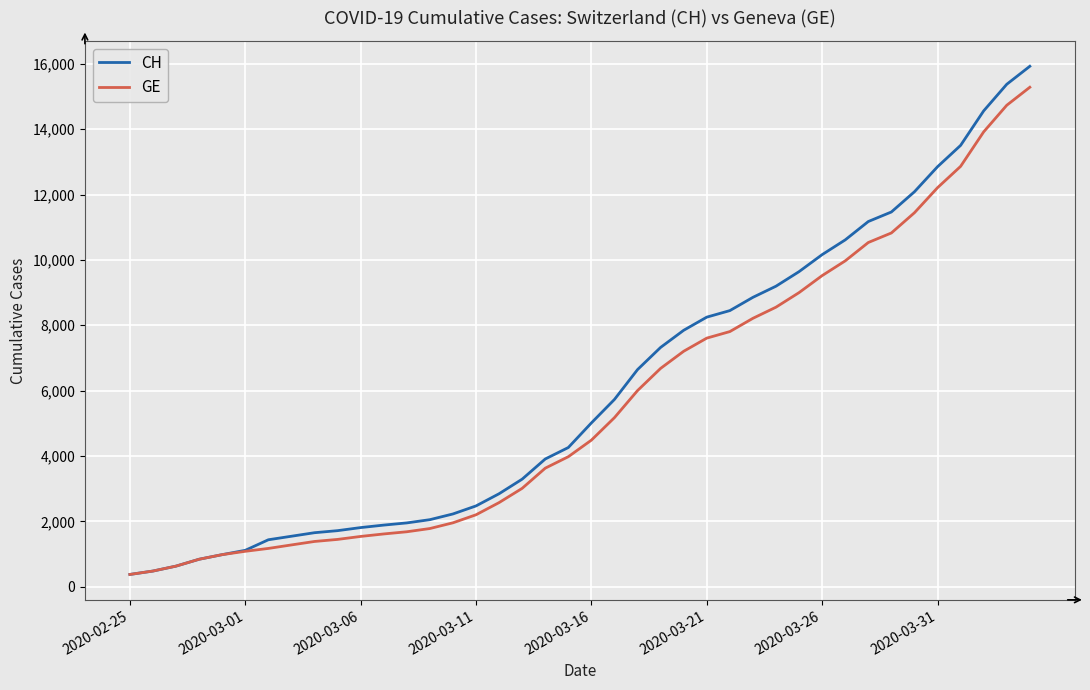

What is the maximum value for GE?

15284